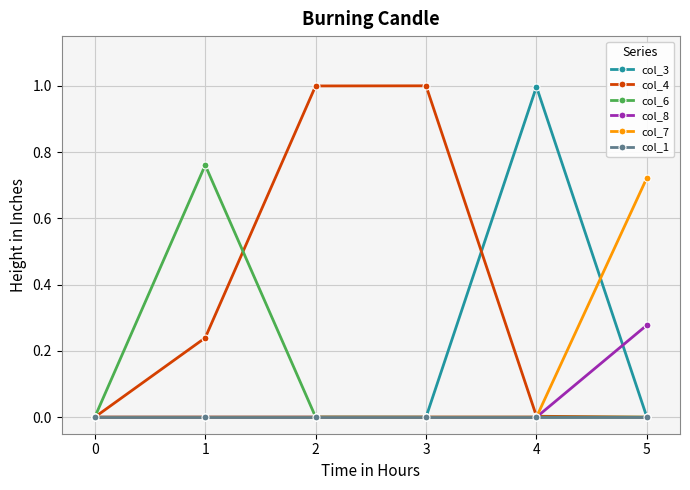

Is it true that col_3 equals -0.5 at 1?

False